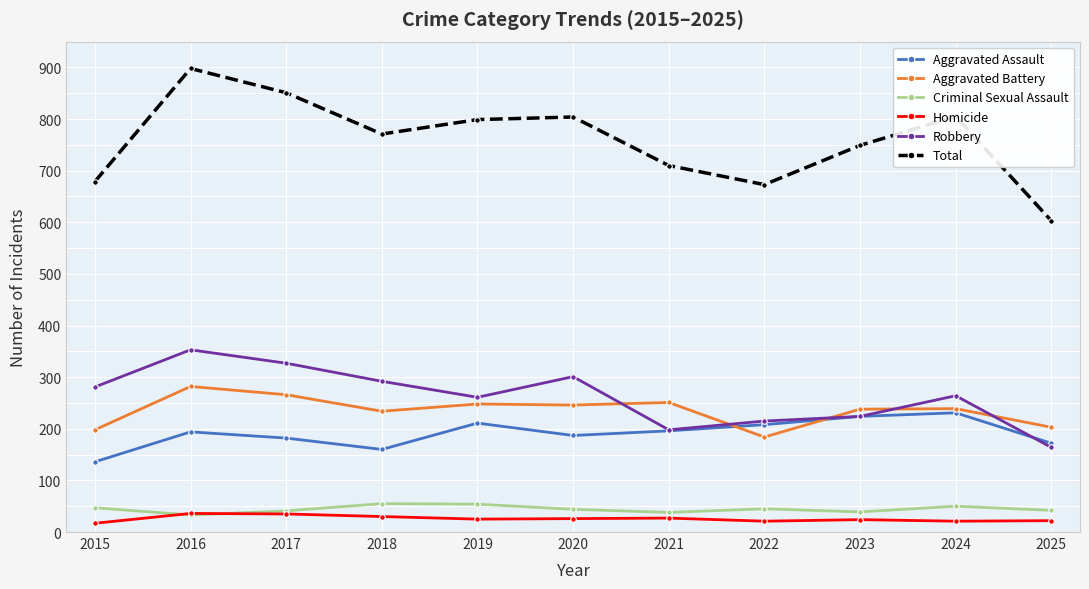

Which series changed the most between 2018 and 2019?

Aggravated Assault